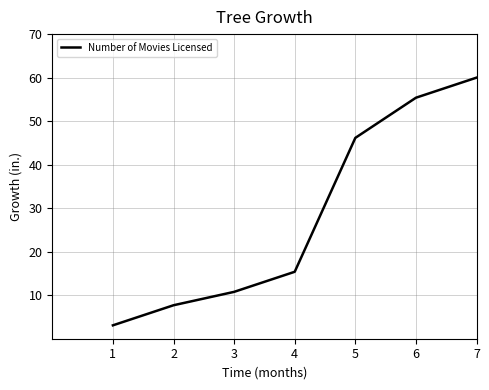

What is the sum of all values?

198.5